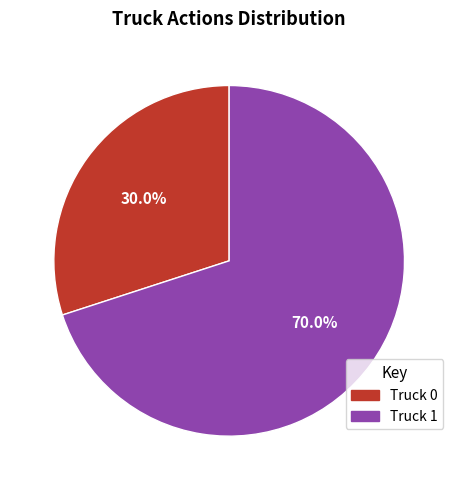

Count the number of slices in the pie.

2